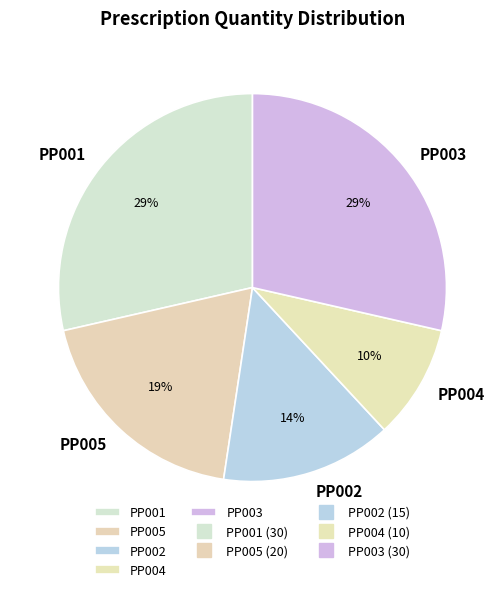

Do PP001 and PP004 together represent more than half of the pie?

No